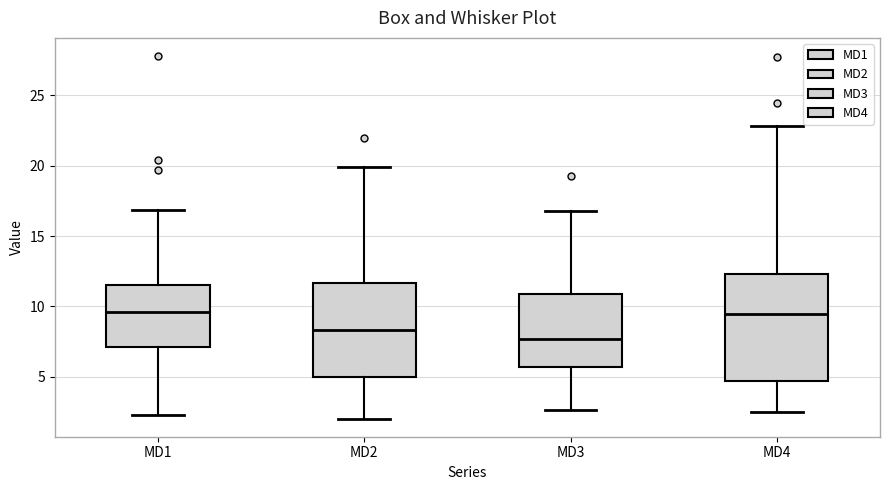

Where is the lower edge of the box for MD1 on the y-axis? The values are not printed on the chart, so give them approximately, as read against the axis.

7.0